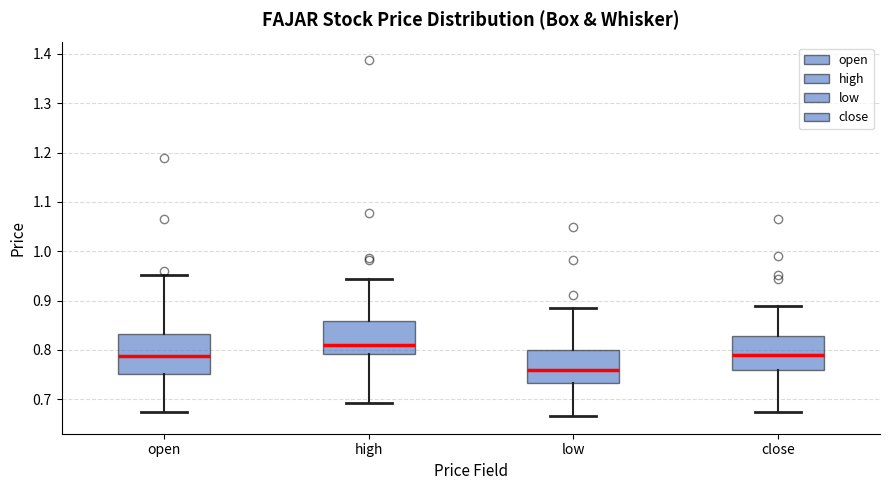

Reading left to right, transcribe this box plot: for each box, give where its median line is, the range the box spans, and where its two whiskers end, as read against the y-axis. The values are not printed on the chart, so give them approximately, as read against the axis.

open: median 0.79, box 0.75 to 0.83, whiskers 0.67 to 0.95
high: median 0.81, box 0.79 to 0.86, whiskers 0.69 to 0.94
low: median 0.76, box 0.73 to 0.80, whiskers 0.67 to 0.88
close: median 0.79, box 0.76 to 0.83, whiskers 0.67 to 0.89